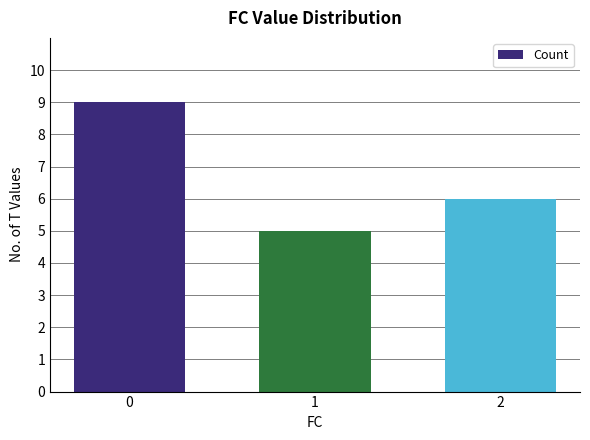

Rank the categories by value from highest to lowest.

0, 2, 1